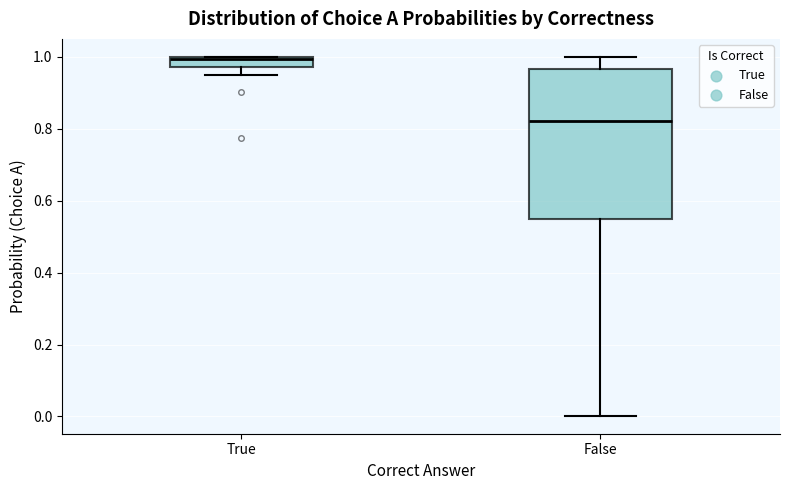

Comparing the boxes themselves (not the whiskers), which one is the tallest?

False